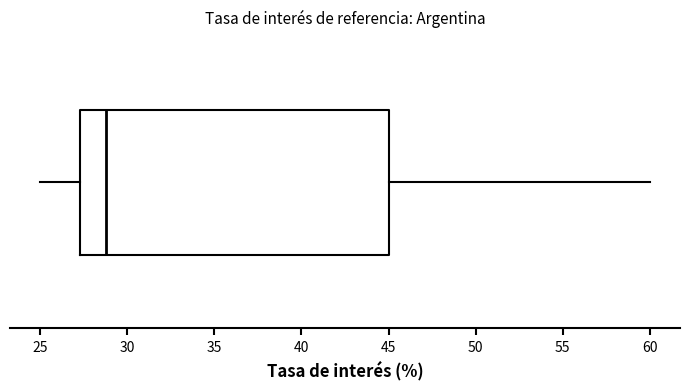

Read this box plot against the x-axis: the position of the median line, the range covered by the box, and the ends of both whiskers. The values are not printed on the chart, so give them approximately, as read against the axis.

median 29.0, box 27.5 to 45.0, whiskers 25.0 to 60.0